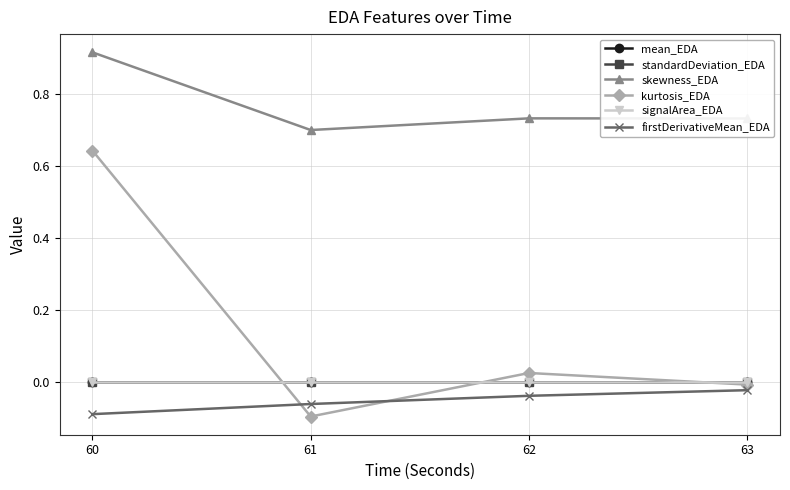

Is this an area chart (filled region under the line)?

No